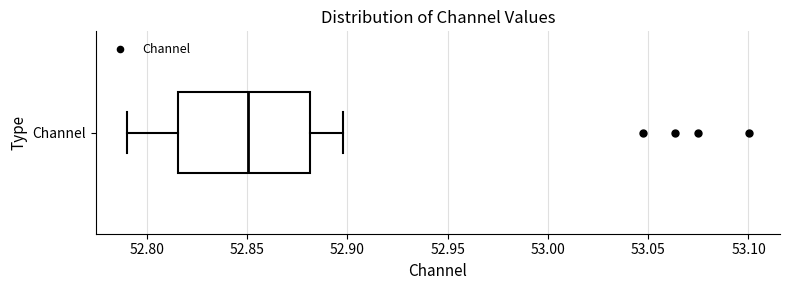

Transcribe this box plot: give where the median line is, the range the box spans, and where the two whiskers end, as read against the x-axis. The values are not printed on the chart, so give them approximately, as read against the axis.

median 52.850, box 52.815 to 52.880, whiskers 52.790 to 52.900